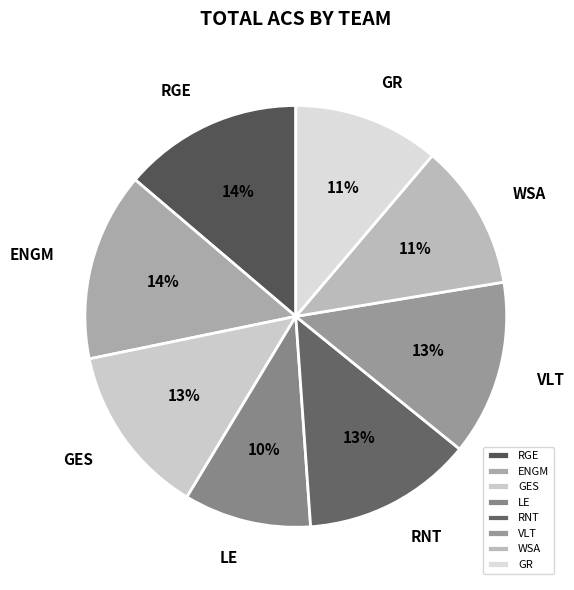

Between LE and VLT, which is larger?

VLT